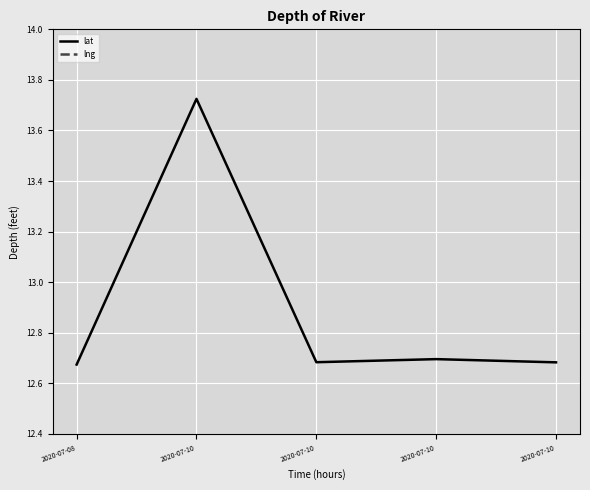

Is it true that lng equals 180.8 at 2020-07-08?

False